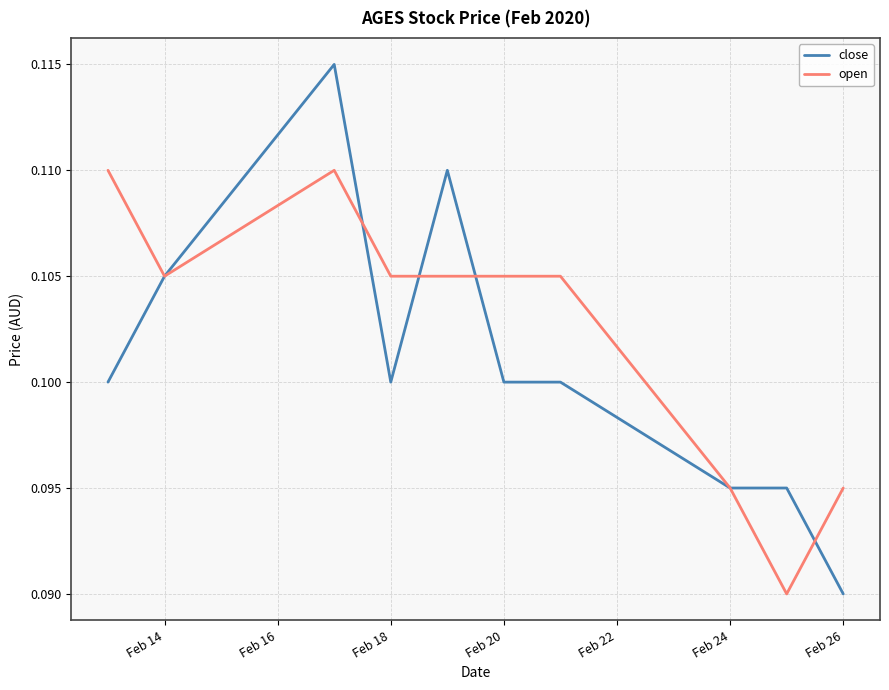

Which series has the largest total across all categories?

open